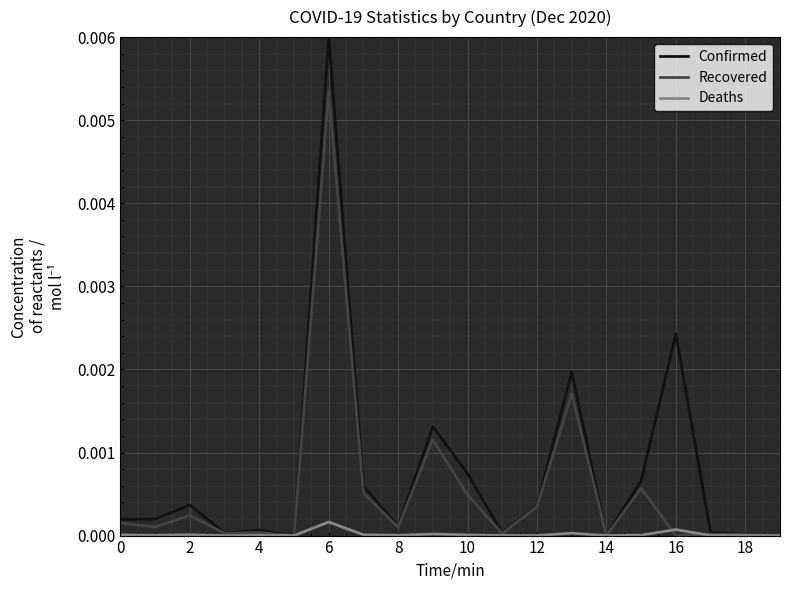

Rank the series by their maximum value, from highest to lowest.

Confirmed, Recovered, Deaths